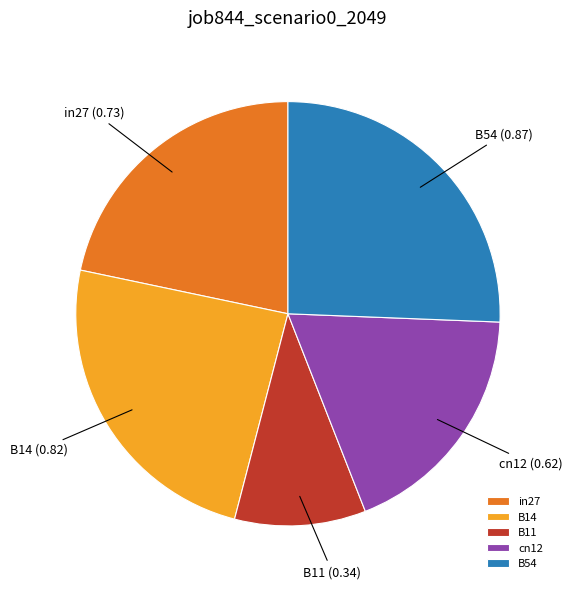

Combined, do B14 and B11 account for over 50%?

No